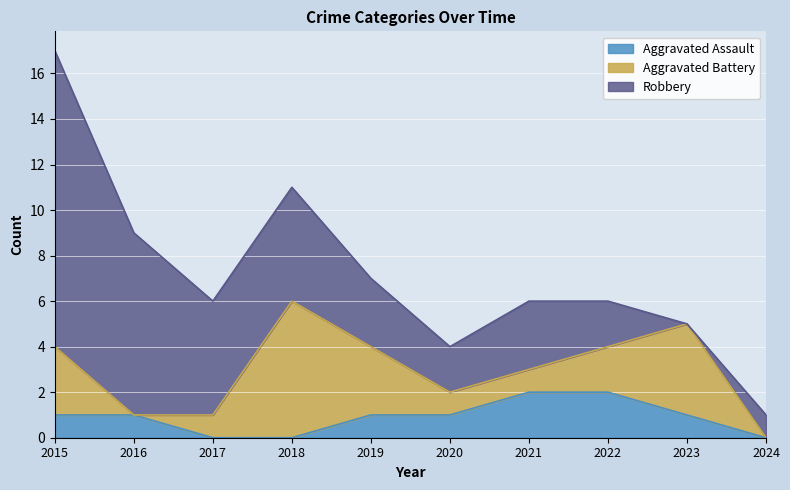

Reading left to right, transcribe all the data shown in this chart.

Aggravated Assault: 2015=1	2016=1	2017=0	2018=0	2019=1	2020=1	2021=2	2022=2	2023=1	2024=0
Aggravated Battery: 2015=3	2016=0	2017=1	2018=6	2019=3	2020=1	2021=1	2022=2	2023=4	2024=0
Robbery: 2015=13	2016=8	2017=5	2018=5	2019=3	2020=2	2021=3	2022=2	2023=0	2024=1